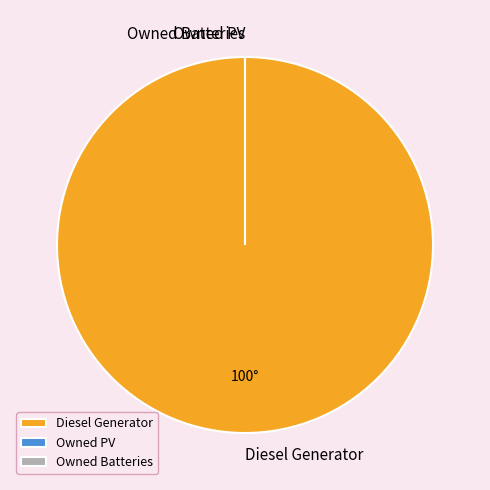

Rank the categories by value from highest to lowest.

Diesel Generator, Owned PV, Owned Batteries